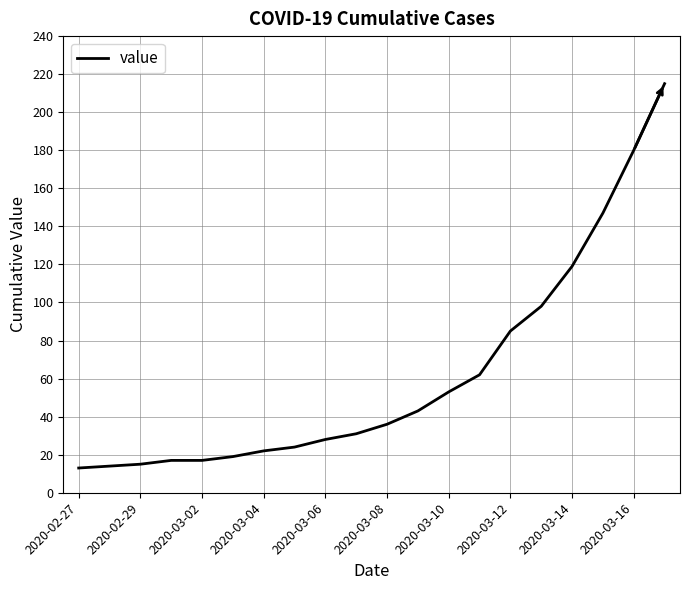

What is the greatest value displayed?

215